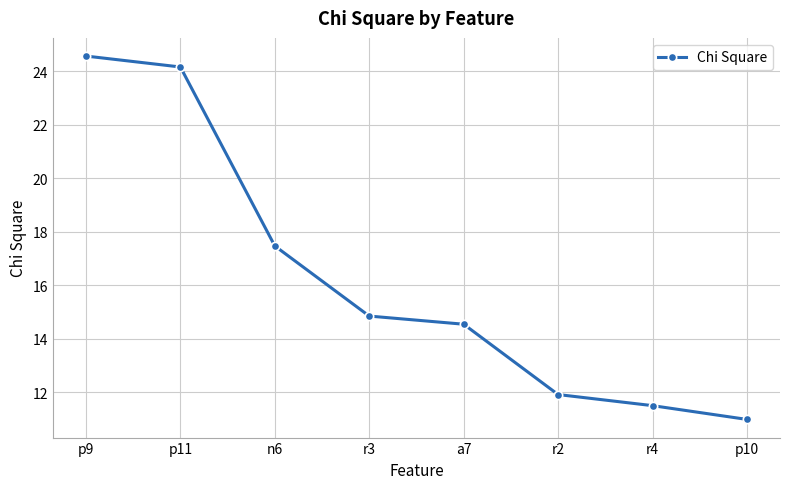

What is the value of the 1st point from the left?

24.6